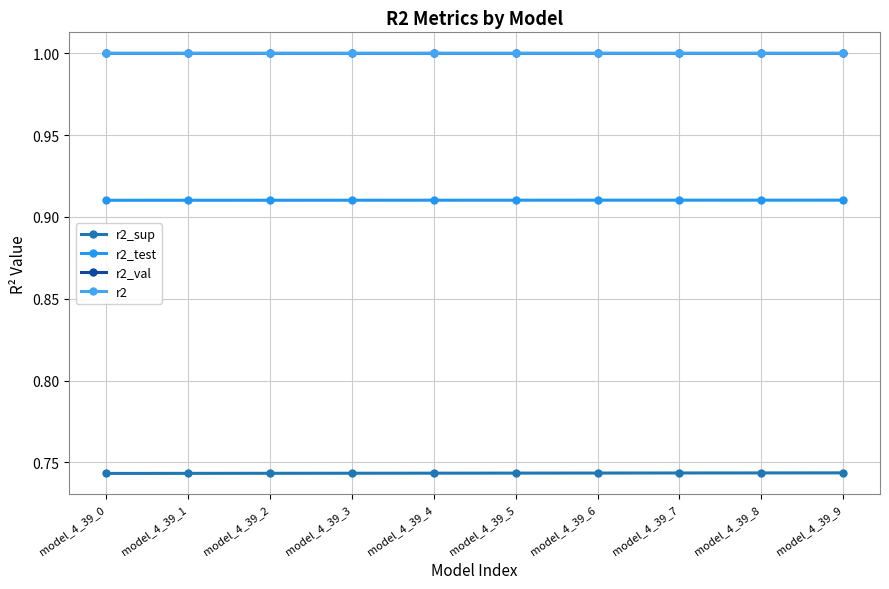

Is it true that r2_sup equals 0.5 at model_4_39_6?

False